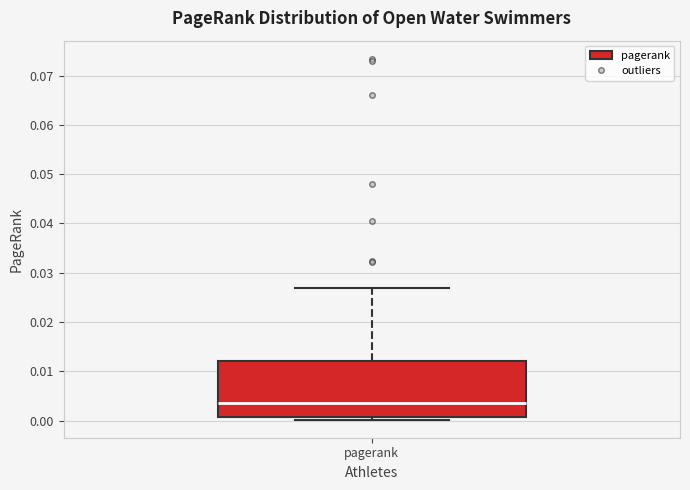

Transcribe this box plot: give where the median line is, the range the box spans, and where the two whiskers end, as read against the y-axis. The values are not printed on the chart, so give them approximately, as read against the axis.

median 0.004, box 0.001 to 0.012, whiskers 0.000 to 0.027